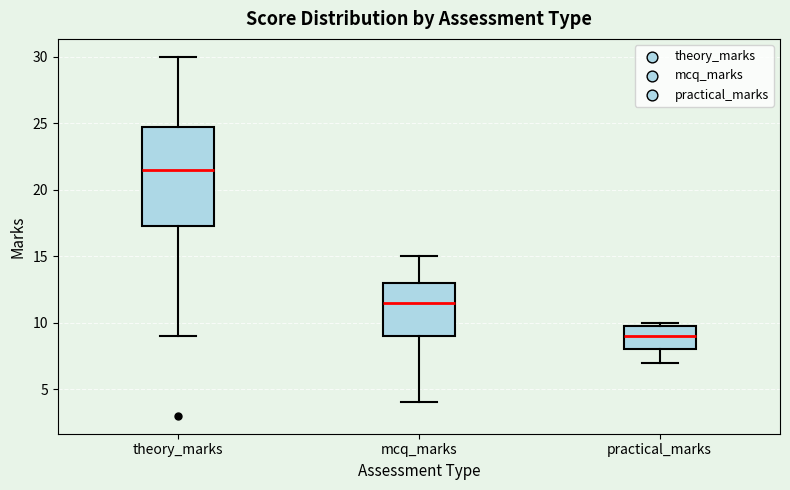

Which box has the lowest median line?

practical_marks